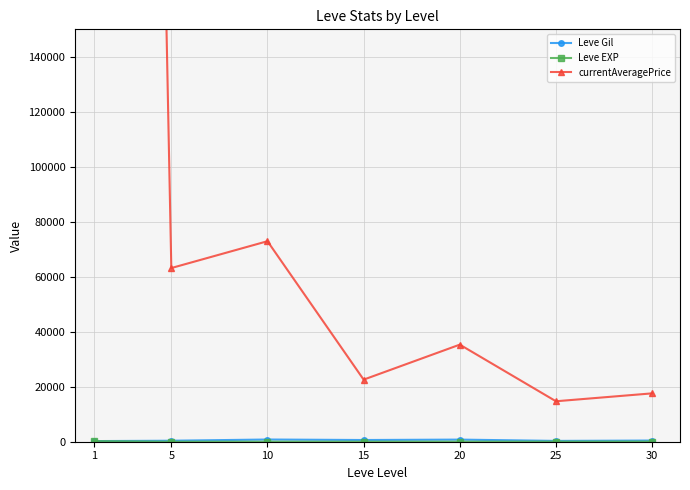

At 25, list the series in order from smallest to largest.

Leve EXP, Leve Gil, currentAveragePrice